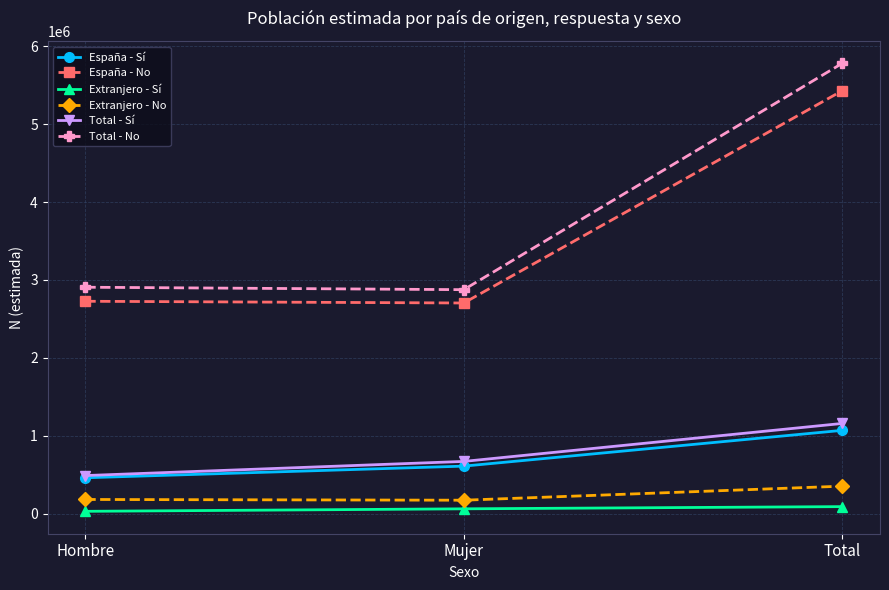

How many series are shown in this chart?

6